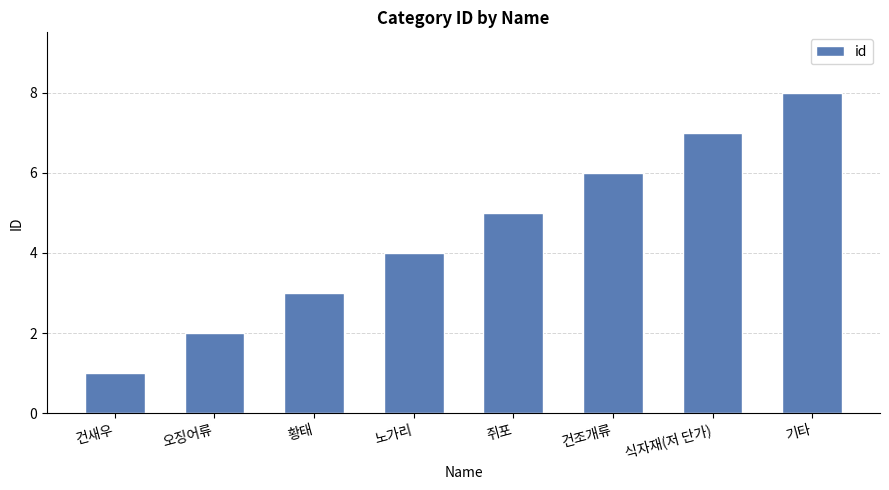

At which category does the chart reach its peak across all series?

기타